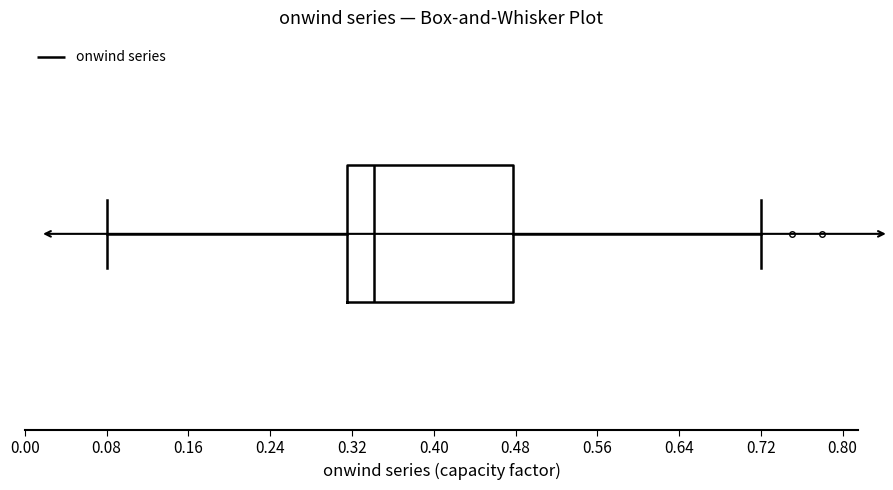

Read this box plot against the x-axis: the position of the median line, the range covered by the box, and the ends of both whiskers. The values are not printed on the chart, so give them approximately, as read against the axis.

median 0.34, box 0.31 to 0.48, whiskers 0.08 to 0.72